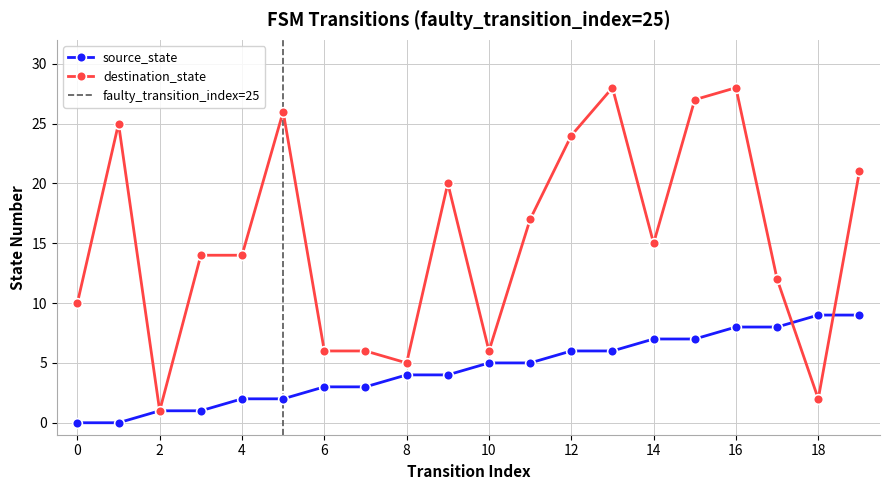

What is the value of the source_state point at the 17th from the left?

8